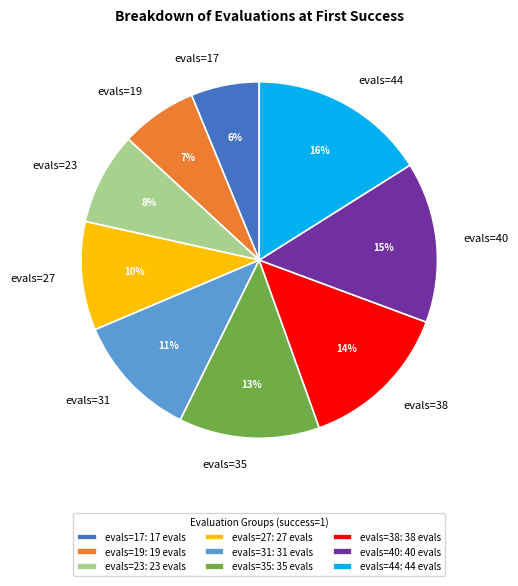

How many segments does this pie chart have?

9